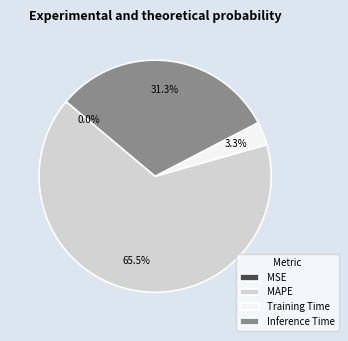

Which category accounts for the majority?

MAPE